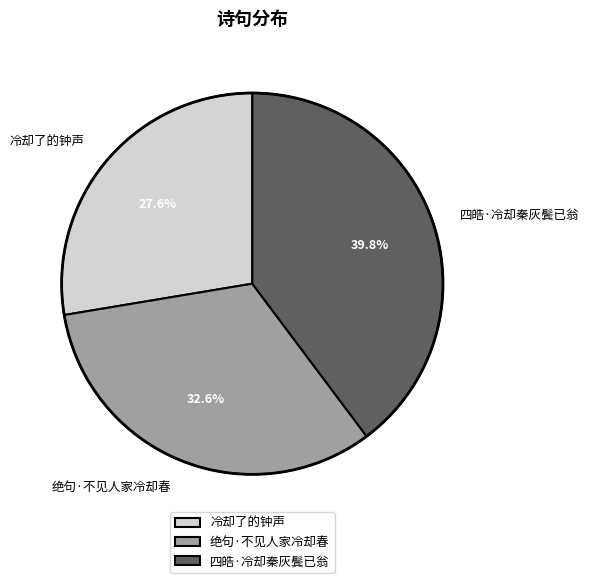

What is the total percentage of 冷却了的钟声 and 绝句·不见人家冷却春?

60.2%